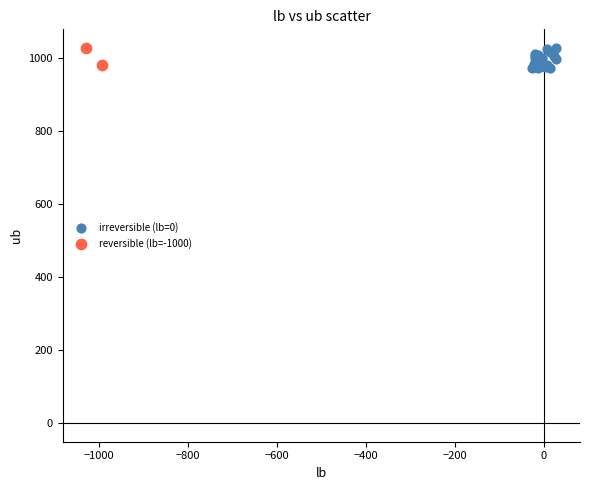

What are all the series names shown in the legend?

irreversible (lb=0), reversible (lb=-1000)